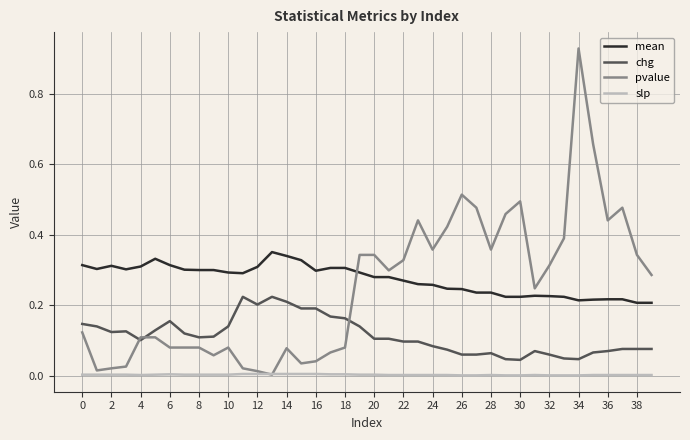

Which series has the largest range (max minus min)?

pvalue